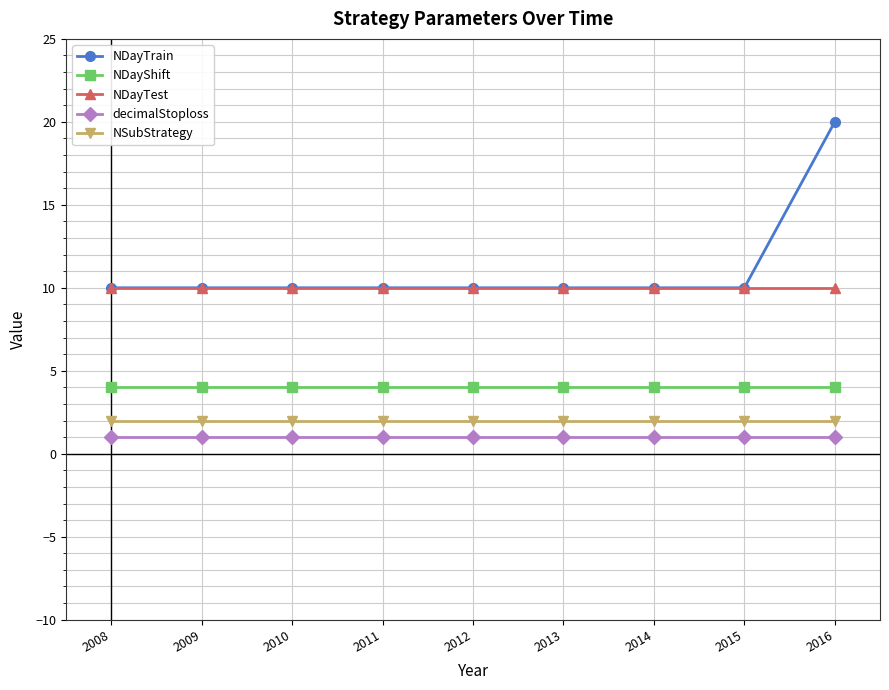

Read the NDayTest value at 2011.

10.0